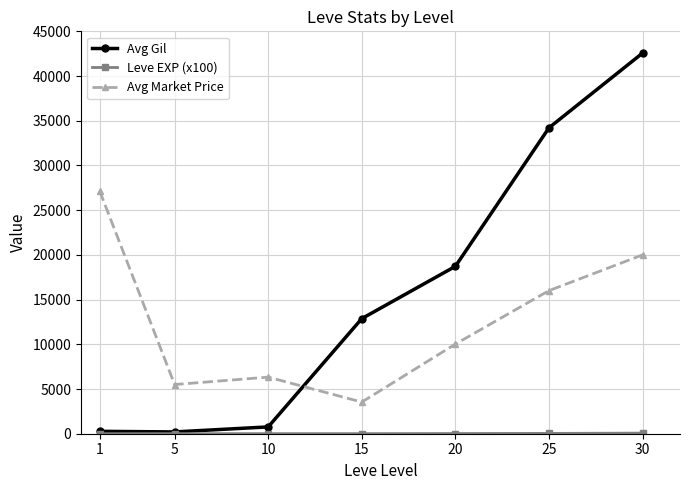

What is the value of the Avg Market Price point at the 7th from the left?

20000.0